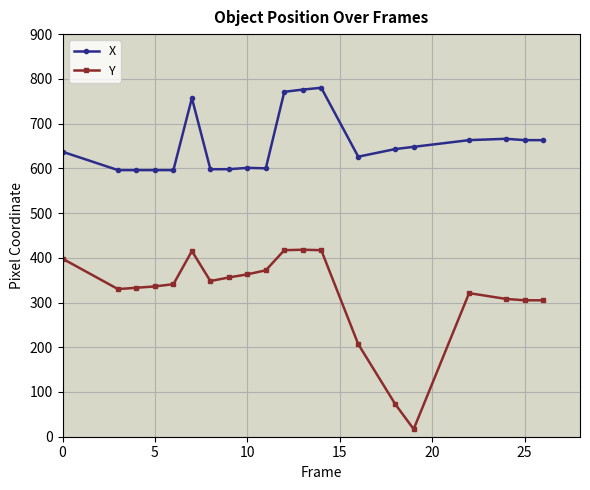

At how many categories does at least one series exceed 434?

20